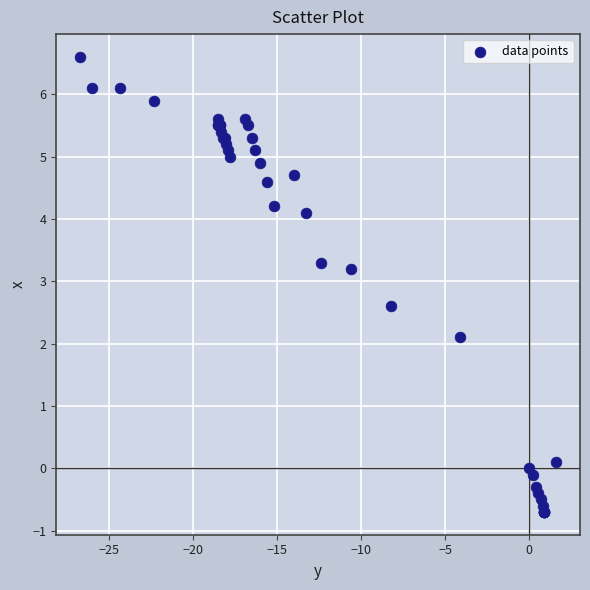

What Y value in the scatter plot is closest to 2?

2.1